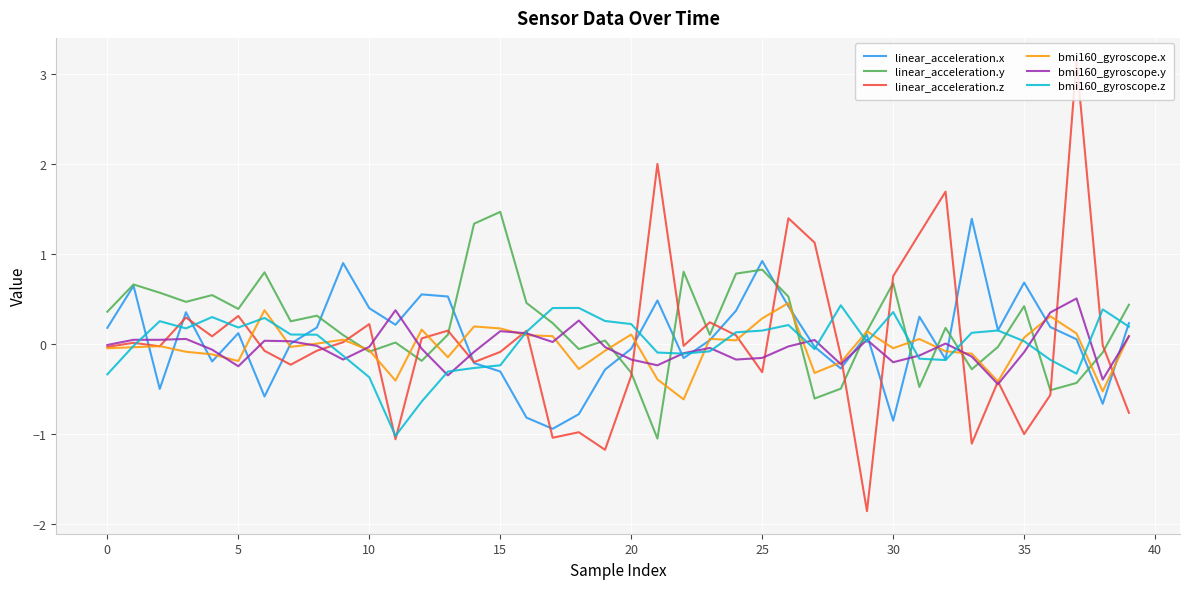

What is the lowest value of the bmi160_gyroscope.z series?

-1.0